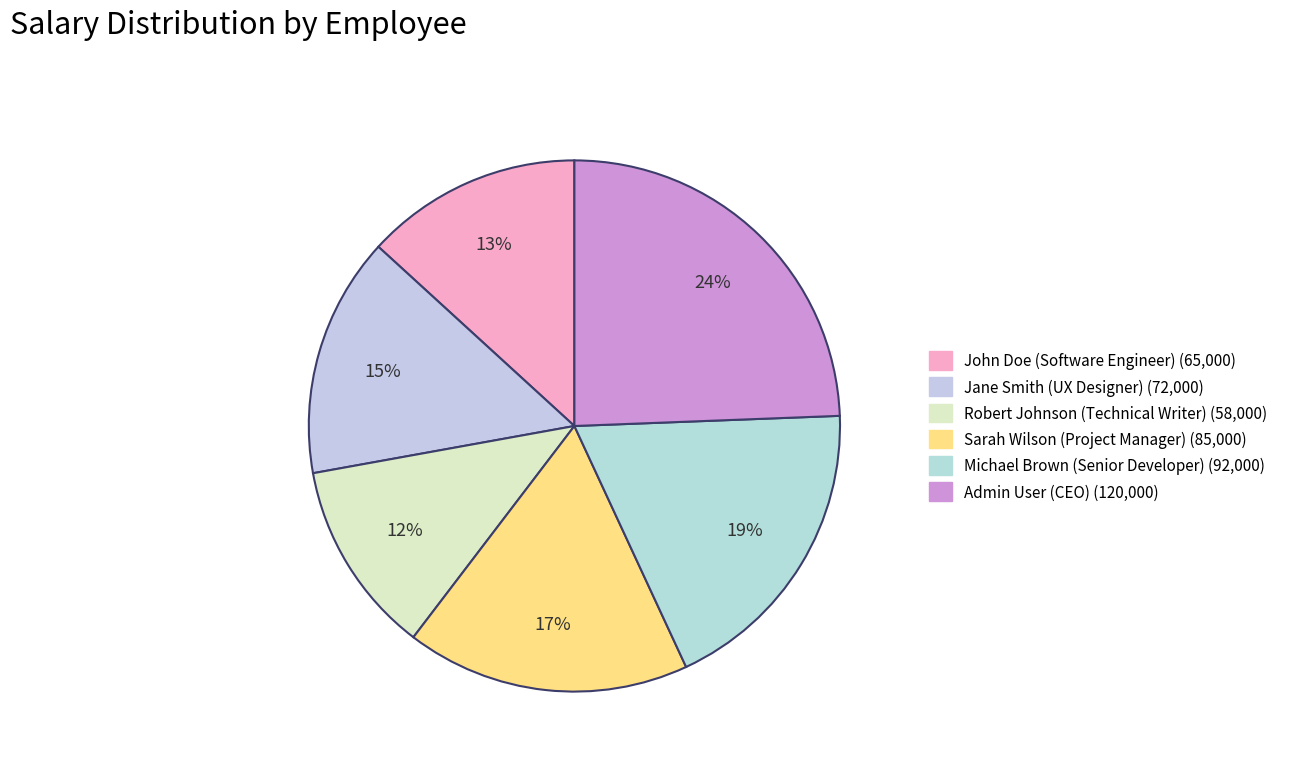

Is there a majority slice in this chart?

No